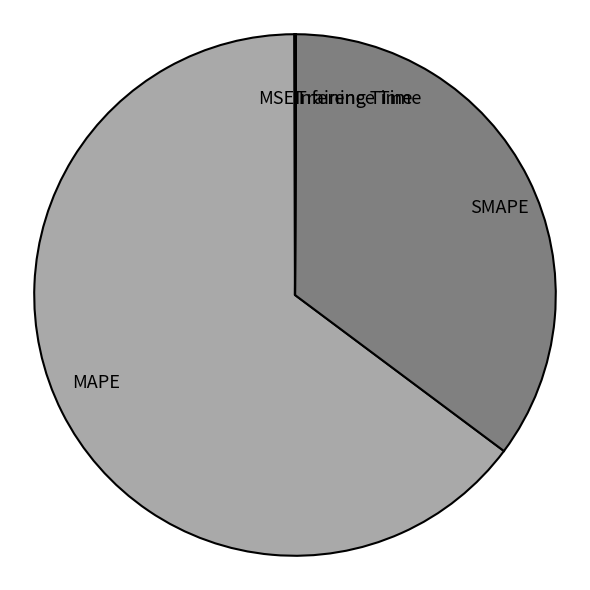

What is the largest slice in the pie chart?

MAPE